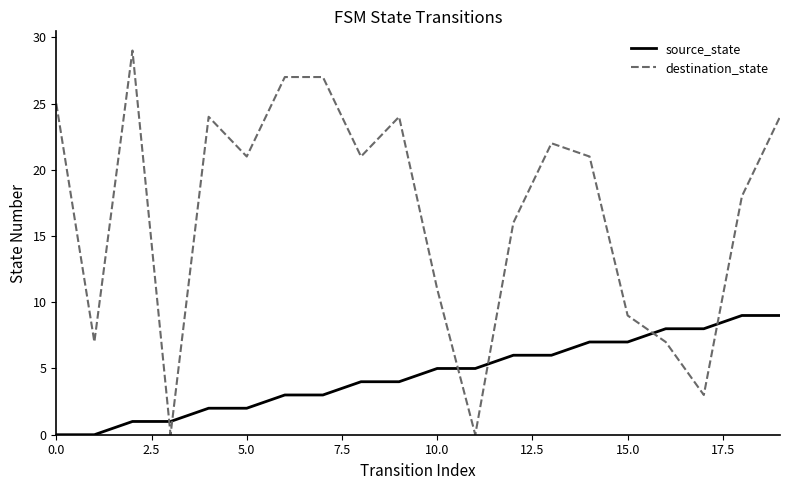

True or false: source_state and destination_state intersect in this chart.

True